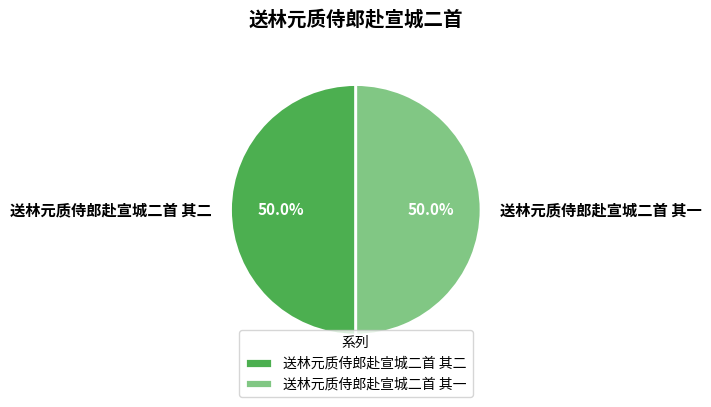

What percentage do 送林元质侍郎赴宣城二首 其二 and 送林元质侍郎赴宣城二首 其一 together represent?

100.0%